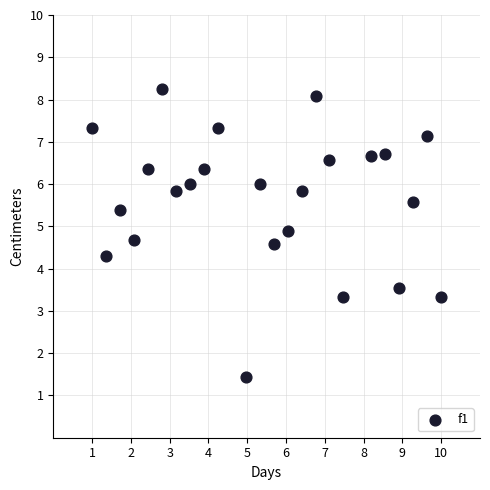

What is the range of Y values (max minus min)?

6.8